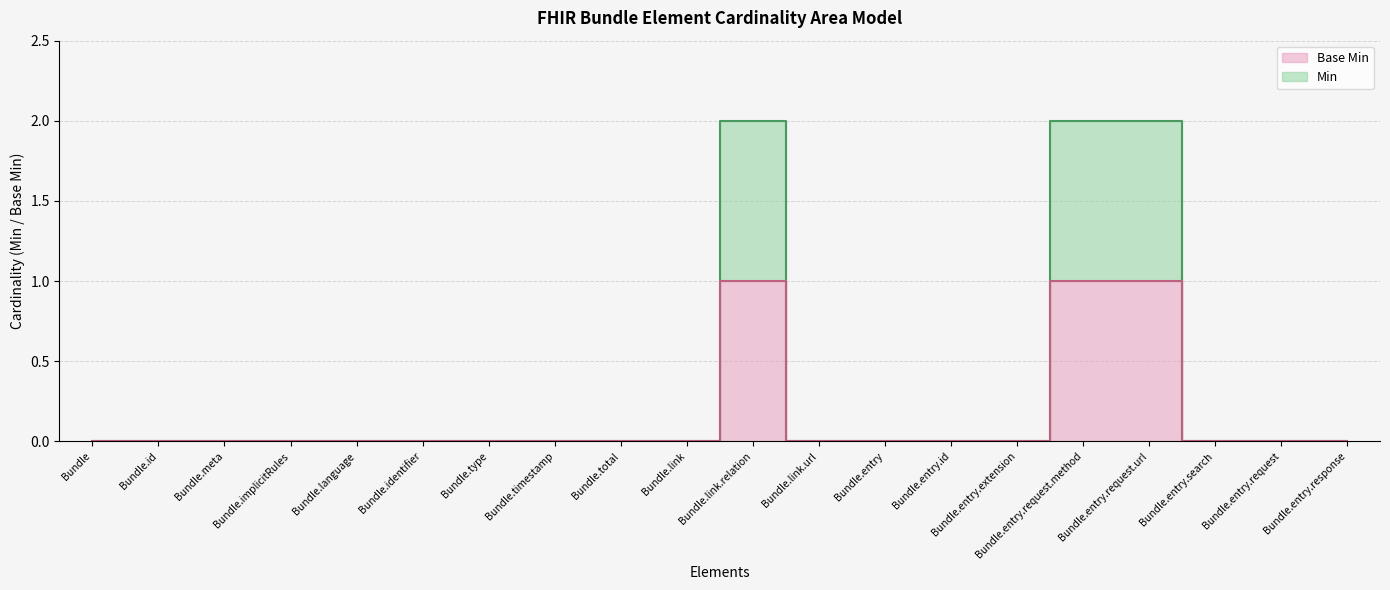

What position from the left is Bundle.entry.request.url?

17